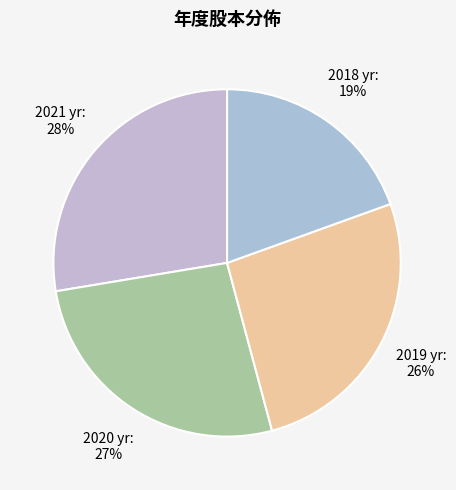

How many segments does this pie chart have?

4